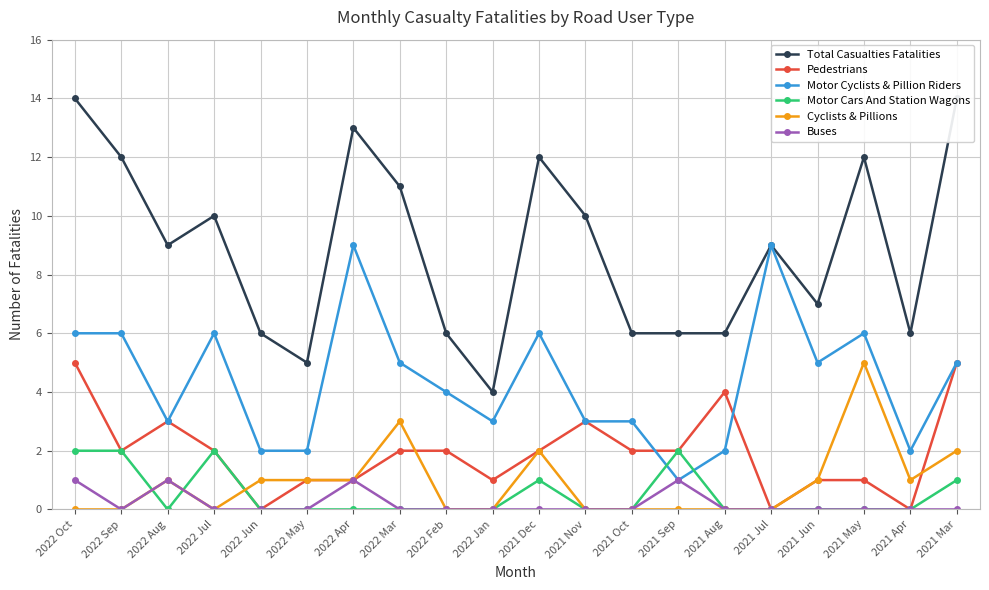

How many series are shown in this chart?

6